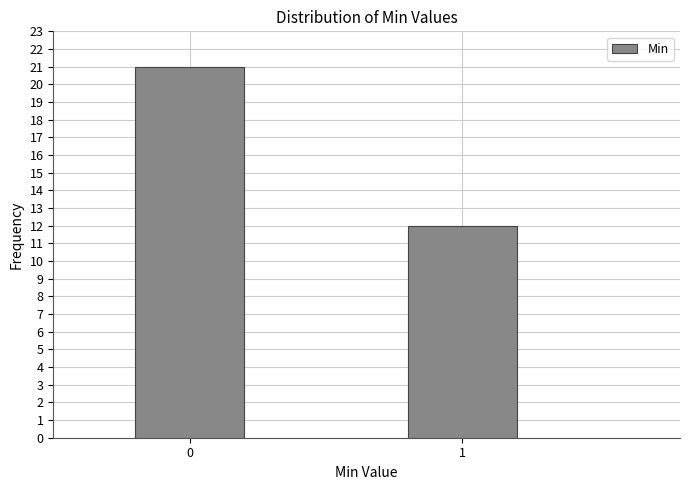

Reading left to right, list all the values displayed in this chart.

21	12